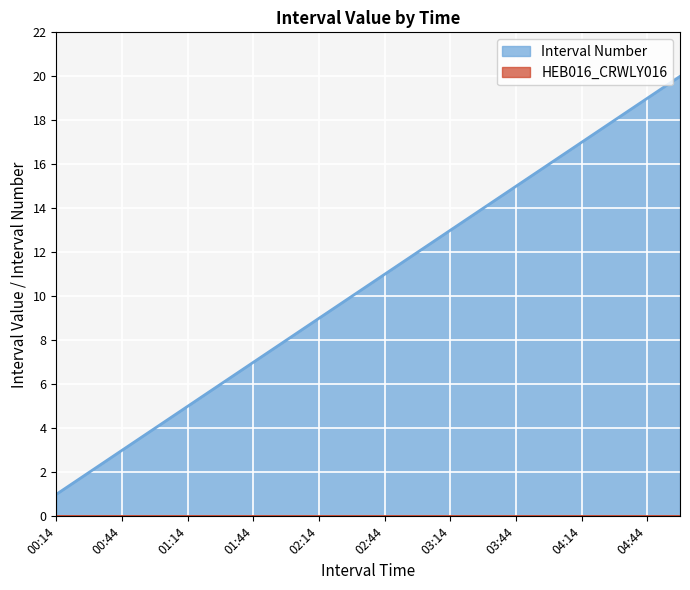

The value at 04:29 is 26. True or false?

False